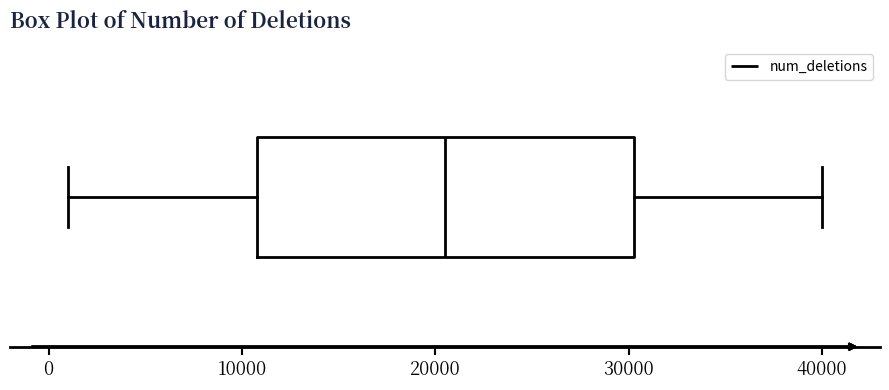

Read this box plot against the x-axis: the position of the median line, the range covered by the box, and the ends of both whiskers. The values are not printed on the chart, so give them approximately, as read against the axis.

median 21000, box 11000 to 30000, whiskers 1000 to 40000